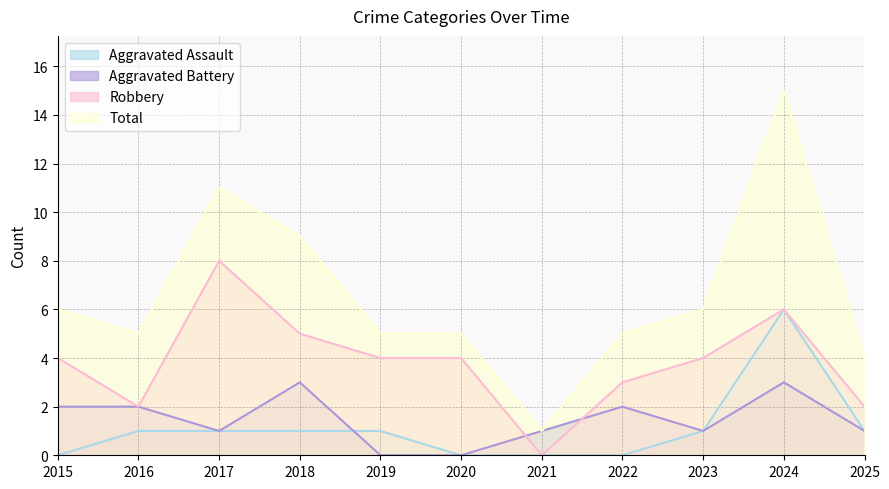

Is it true that Aggravated Battery equals 1 at 2021?

True